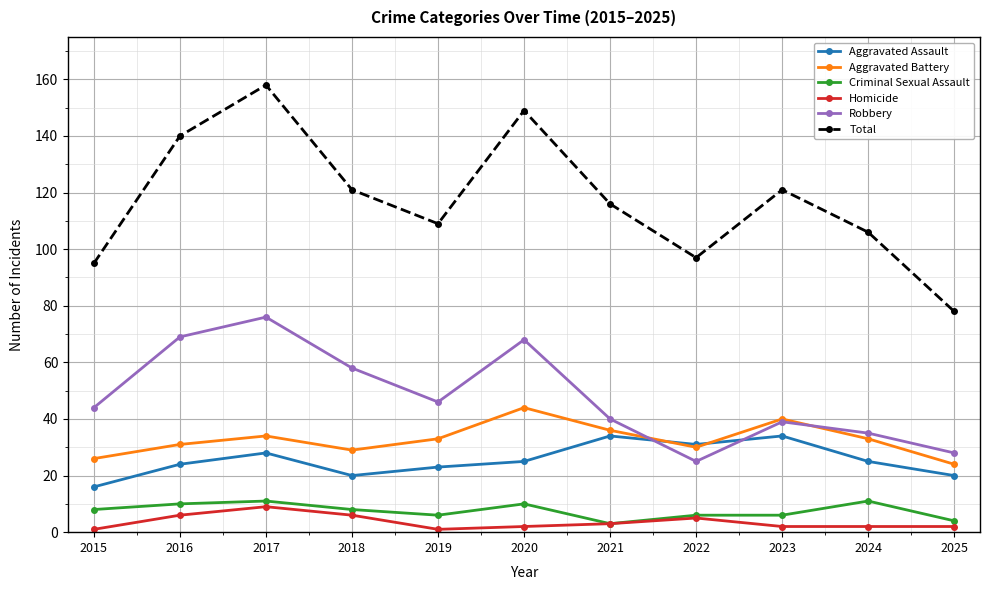

Which series has the largest total across all categories?

Total